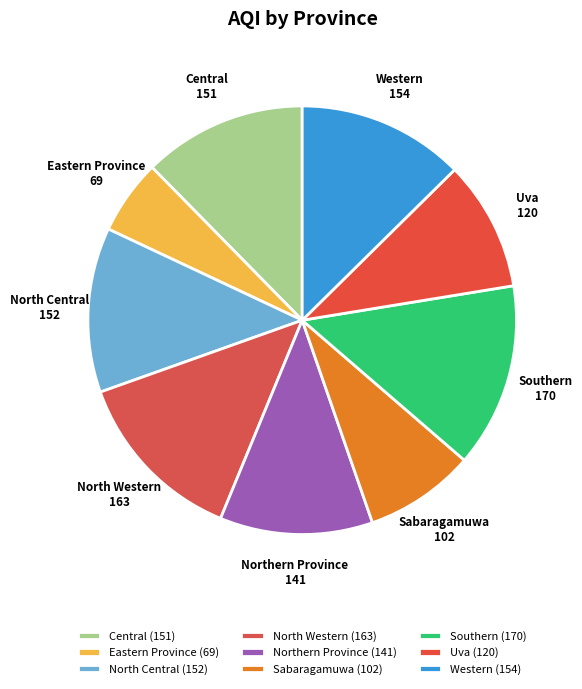

Between Eastern Province and Northern Province, which is larger?

Northern Province